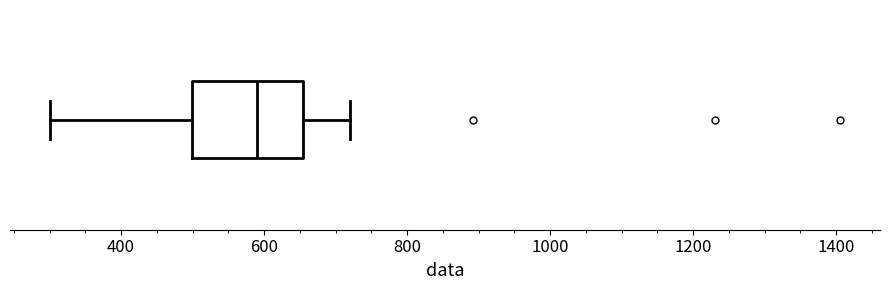

Read this box plot against the x-axis: the position of the median line, the range covered by the box, and the ends of both whiskers. The values are not printed on the chart, so give them approximately, as read against the axis.

median 580, box 500 to 660, whiskers 300 to 720